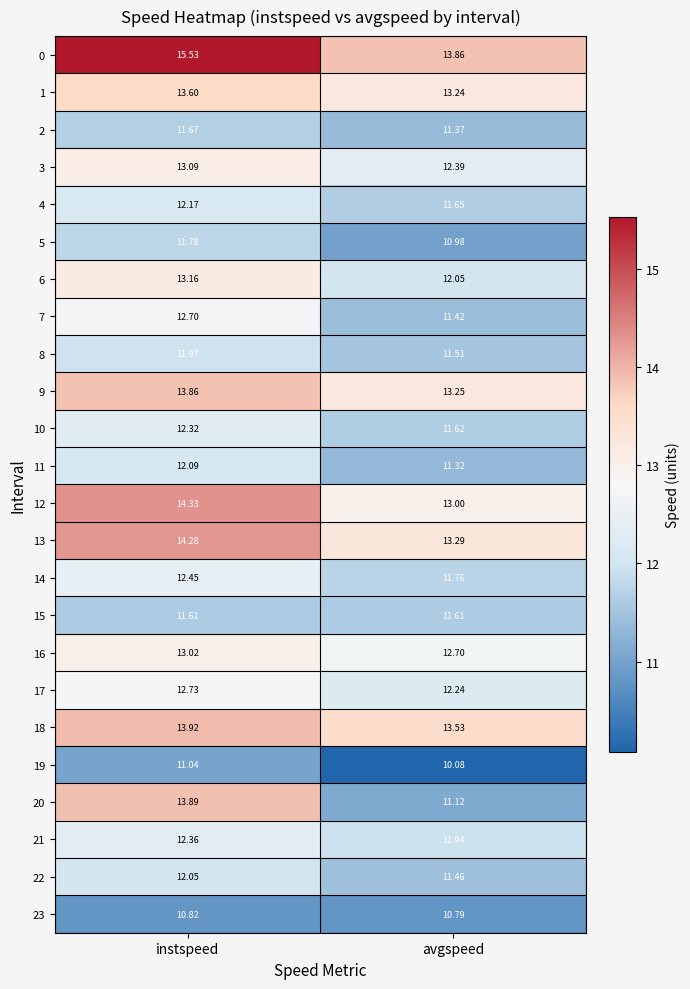

At which label is 17 closest to 12?

avgspeed